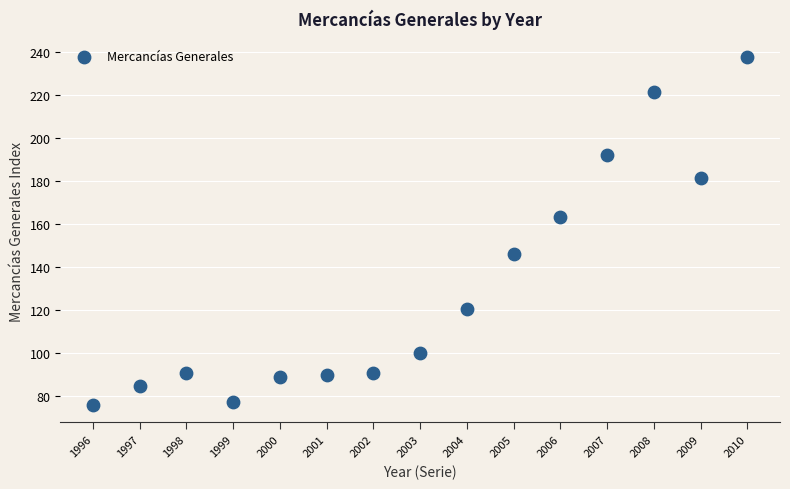

What is the range of Y values (max minus min)?

162.1